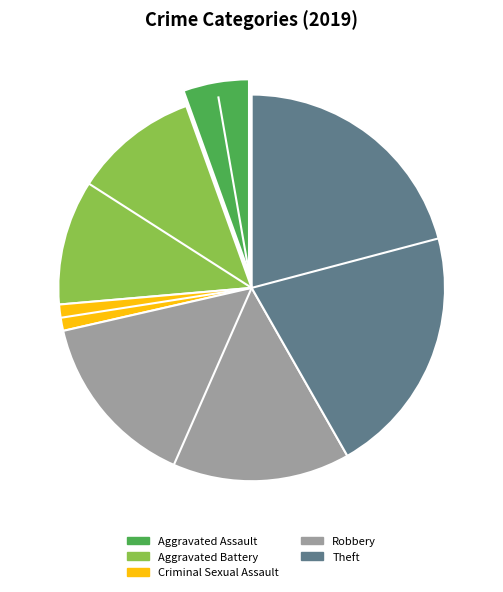

Is there any slice that represents more than half of the pie?

No